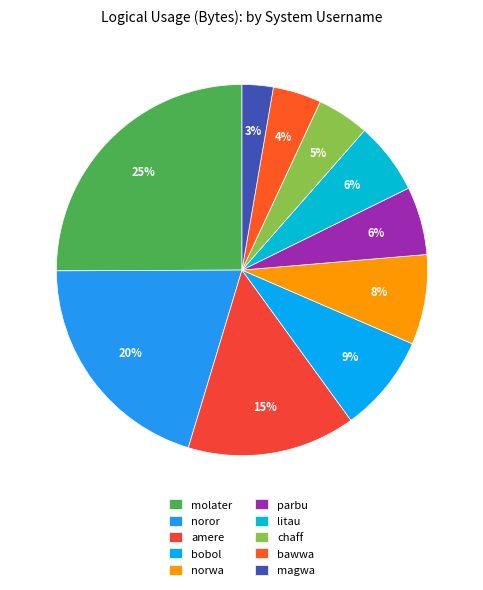

To the nearest percent, what percentage of the pie is bobol?

9%